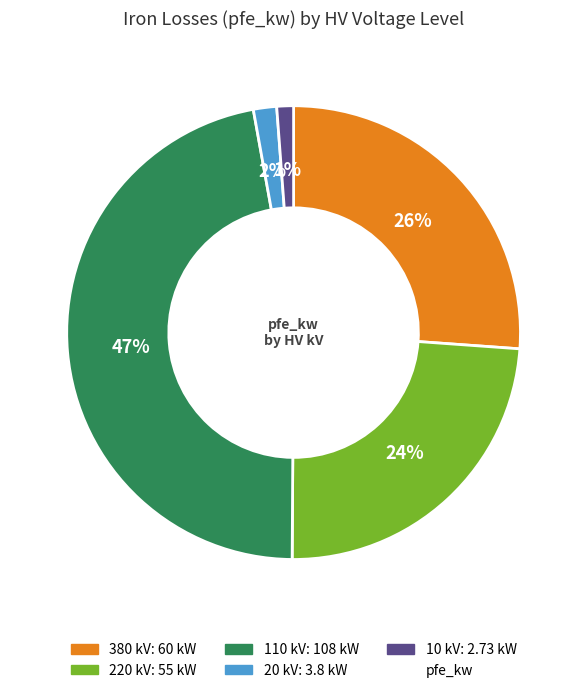

Does any single category account for the majority?

No